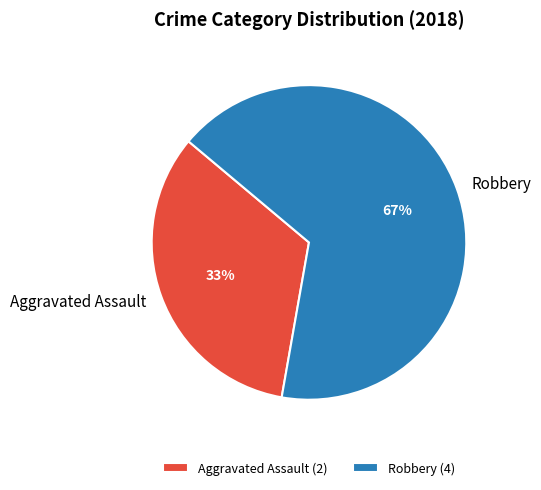

What is the ratio of the value at Robbery to the value at Aggravated Assault?

2.0